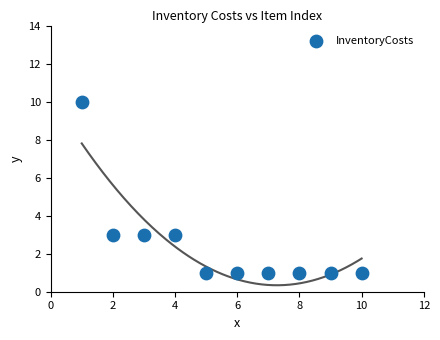

What is the average X value?

6